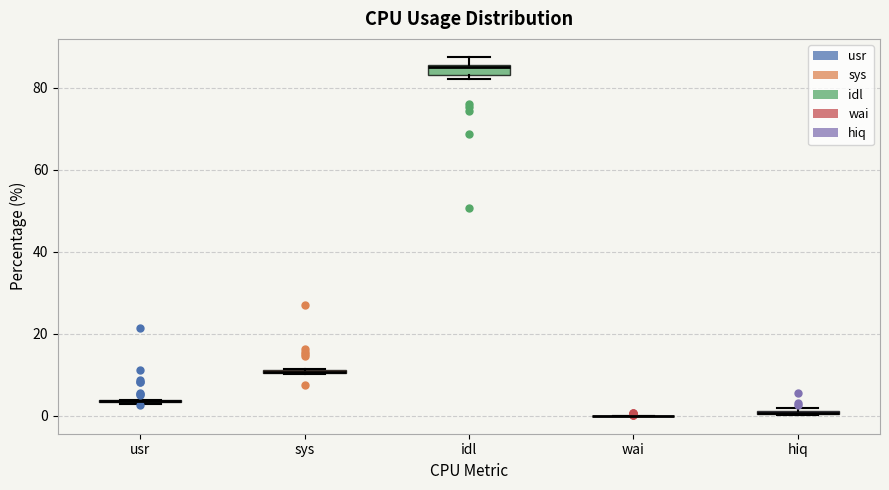

Where does the upper whisker of the box for idl end on the y-axis? The values are not printed on the chart, so give them approximately, as read against the axis.

88